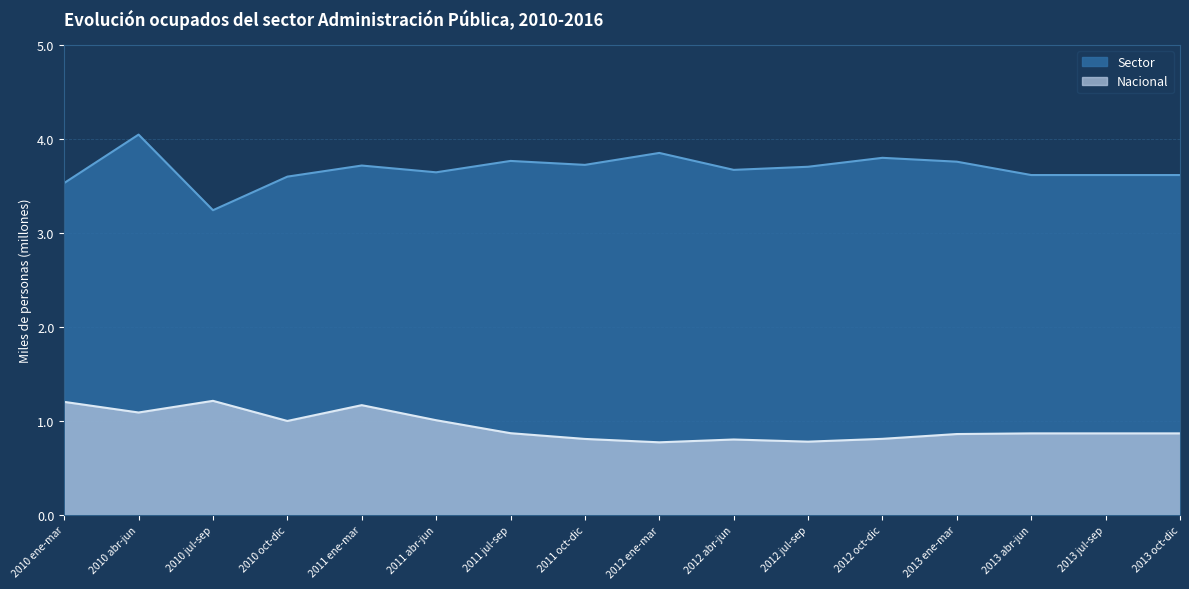

What are all the series names shown in the legend?

Sector, Nacional